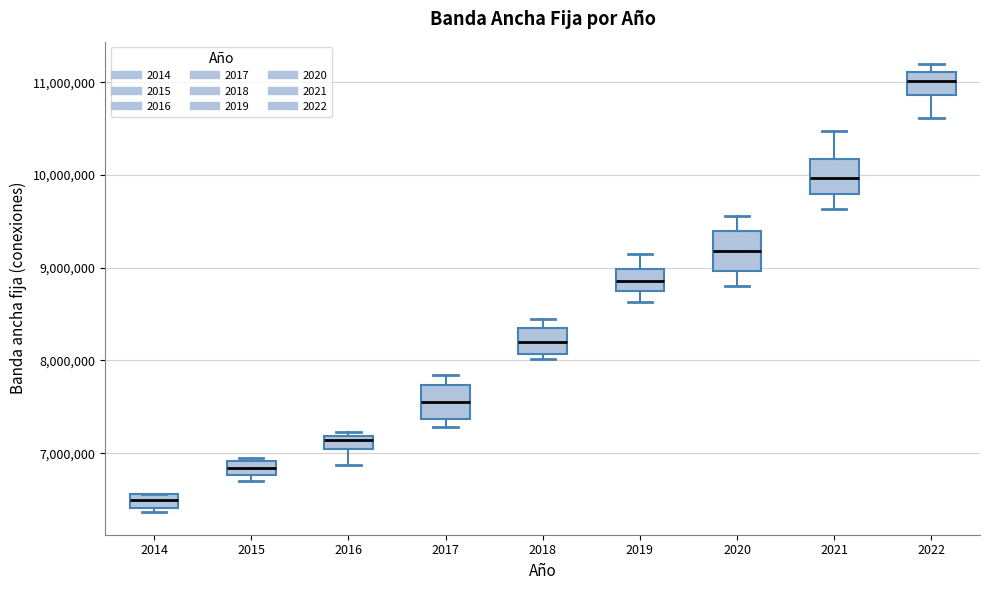

Which box has the highest median line?

2022